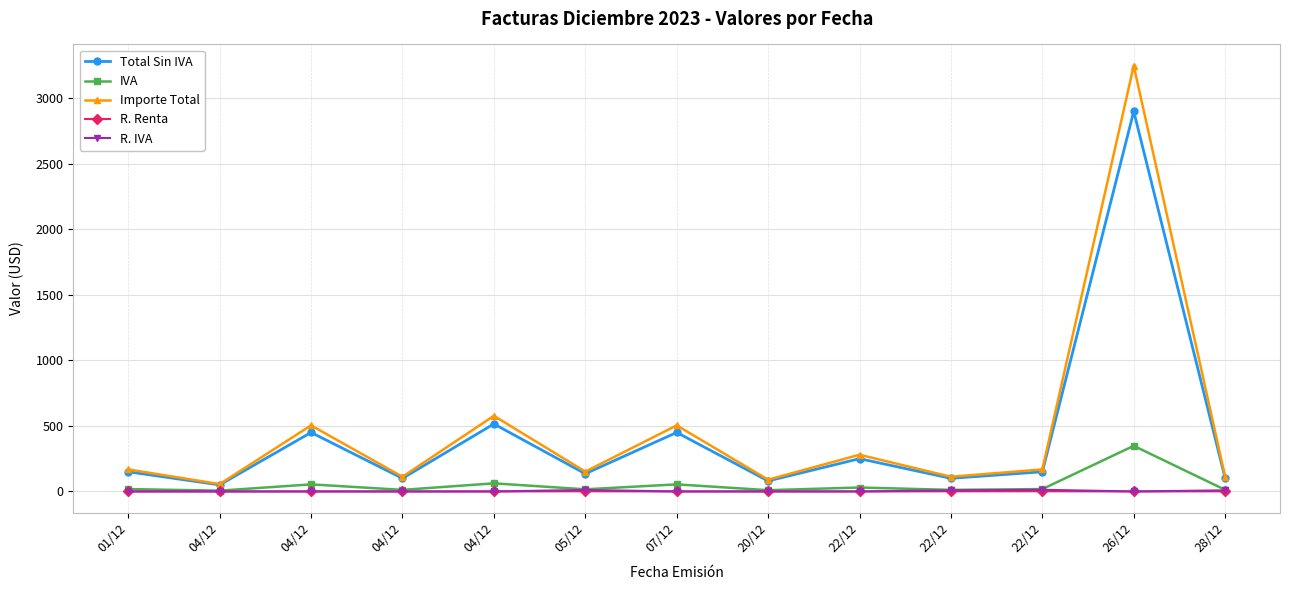

What are all the series names shown in the legend?

Total Sin IVA, IVA, Importe Total, R. Renta, R. IVA